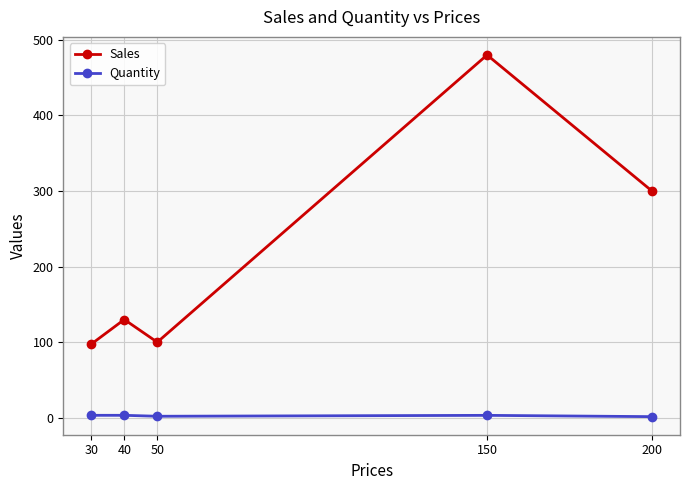

What is the difference between the maximum and minimum values in the Sales series?

382.5